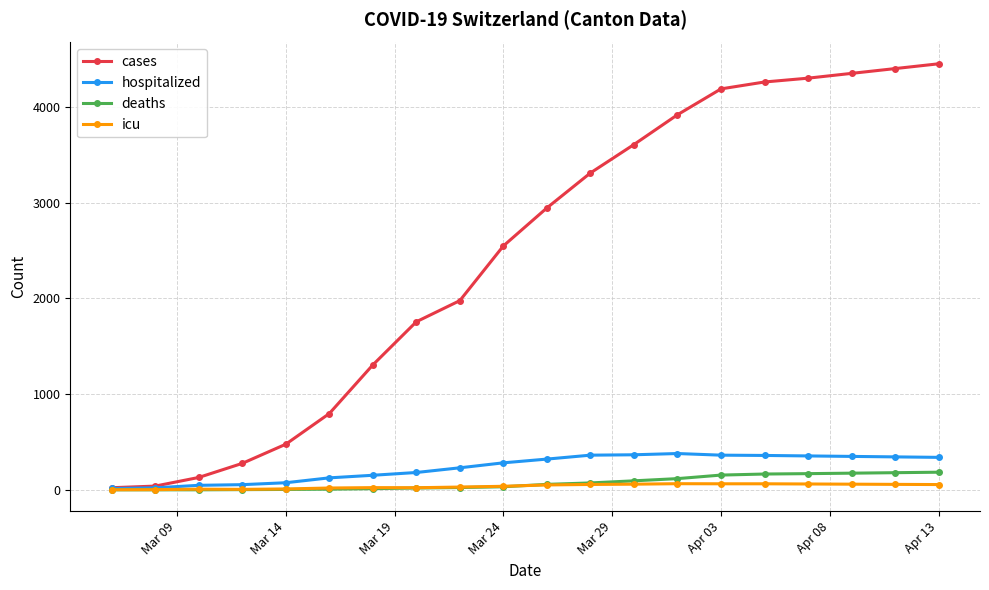

What is the greatest value displayed?

4450